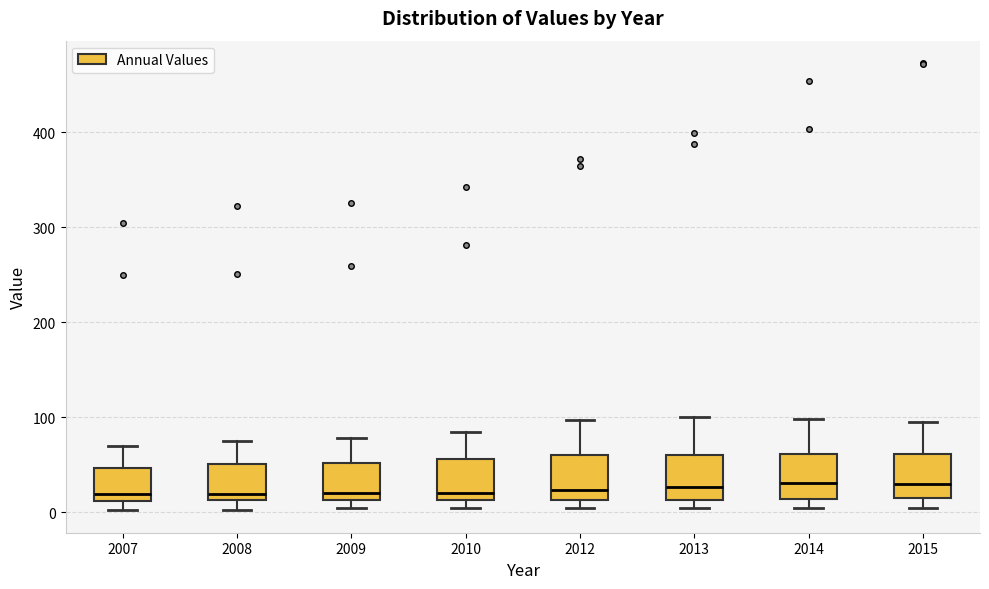

Reading left to right, read every box against the y-axis: the position of its median line, the range the box covers, and the ends of its whiskers. The values are not printed on the chart, so give them approximately, as read against the axis.

2007: median 20, box 10 to 50, whiskers 0 to 70
2008: median 20, box 10 to 50, whiskers 0 to 80
2009: median 20, box 10 to 50, whiskers 0 to 80
2010: median 20, box 10 to 60, whiskers 0 to 90
2012: median 20, box 10 to 60, whiskers 10 (just below the box's lower edge) to 100
2013: median 30, box 10 to 60, whiskers 10 (just below the box's lower edge) to 100
2014: median 30, box 10 to 60, whiskers 10 (just below the box's lower edge) to 100
2015: median 30, box 10 to 60, whiskers 10 (just below the box's lower edge) to 100